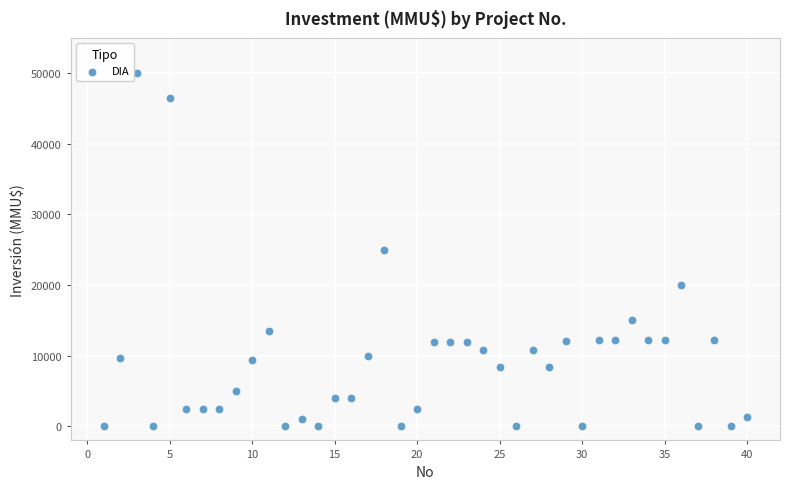

What is the range of Y values (max minus min)?

50000